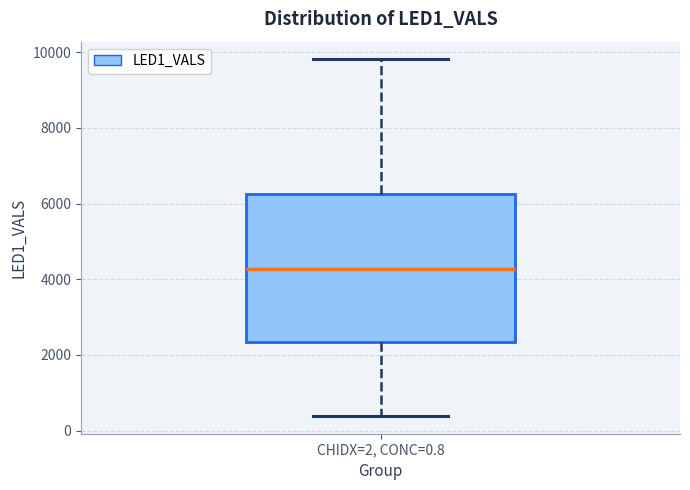

Read this box plot against the y-axis: the position of the median line, the range covered by the box, and the ends of both whiskers. The values are not printed on the chart, so give them approximately, as read against the axis.

median 4200, box 2400 to 6200, whiskers 400 to 9800